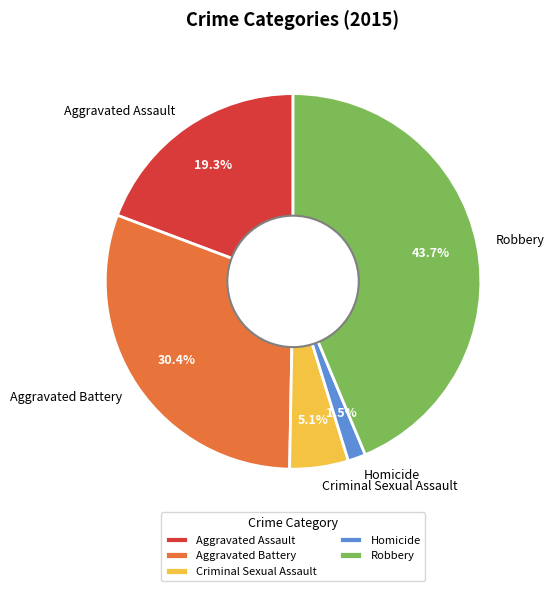

To the nearest percent, what portion does Aggravated Assault represent?

19%